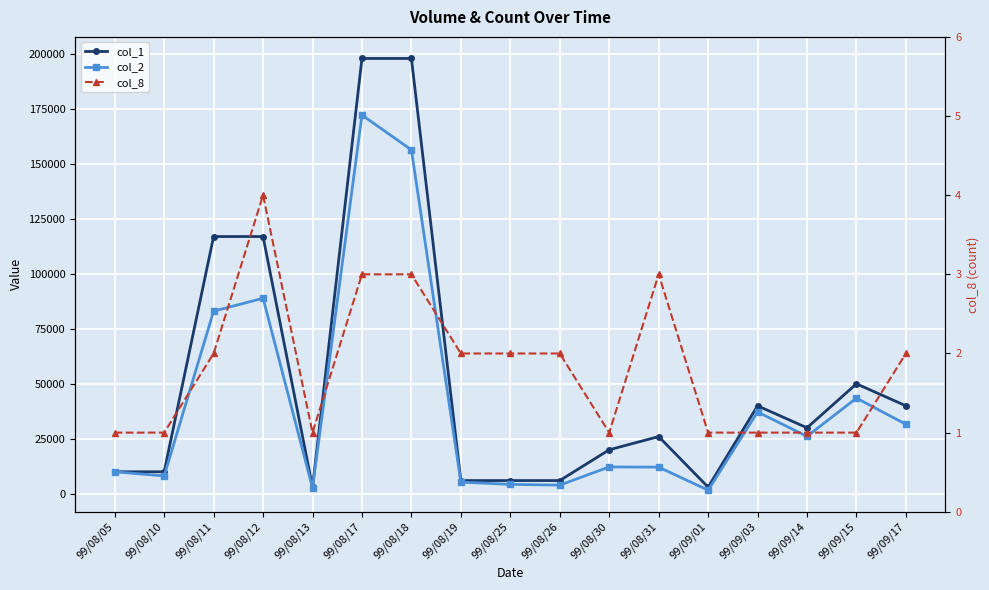

Reading right to left, what are all the values shown in this chart?

col_1: 40000	50000	30000	40000	3000	26000	20000	6000	6000	6000	198000	198000	3000	117000	117000	10000	10000
col_2: 31600	43500	26100	37200	1620	12100	12200	3930	4260	5280	156420	172260	2670	88920	83070	8100	10000
col_8: 2	1	1	1	1	3	1	2	2	2	3	3	1	4	2	1	1